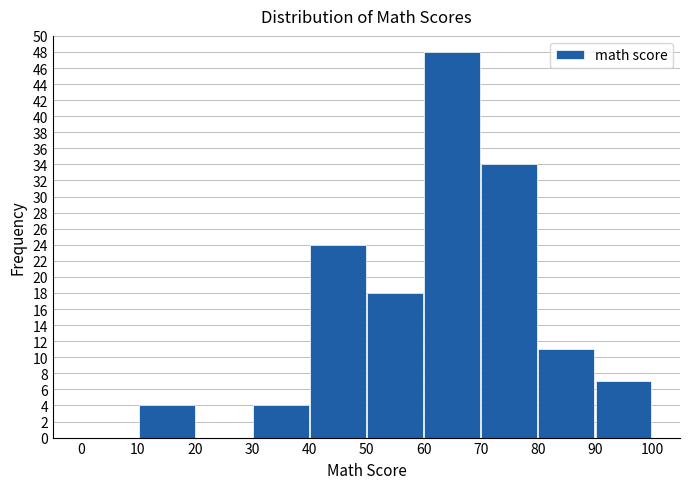

Reading left to right, transcribe this chart: for each bar, give the range it covers on the x-axis and its height. The values are not printed on the chart, so give them approximately, as read against the axis.

0 to 10: 0
10 to 20: 4
20 to 30: 0
30 to 40: 4
40 to 50: 24
50 to 60: 18
60 to 70: 48
70 to 80: 34
80 to 90: 11
90 to 100: 7